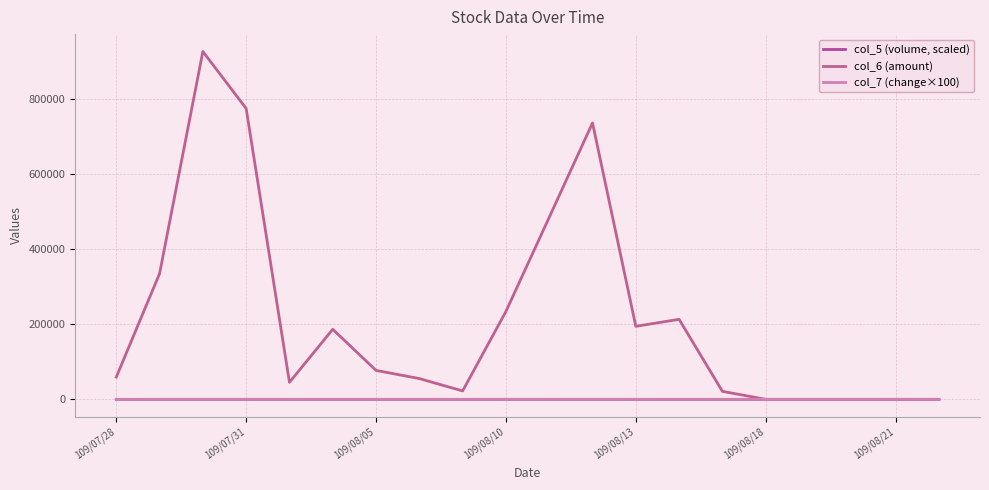

Is this an area chart (filled region under the line)?

No